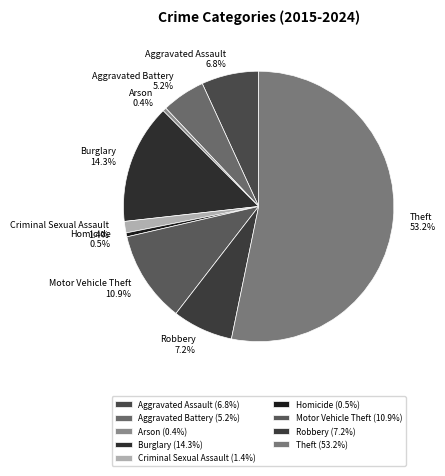

The Burglary slice represents 14% of the pie. True or false?

True